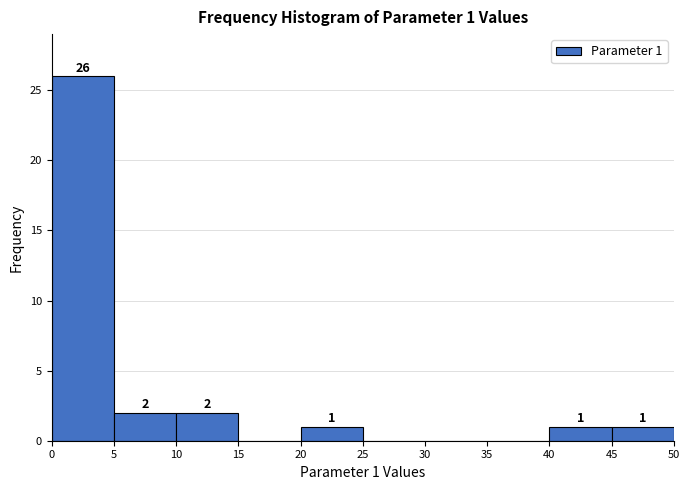

Over which range of the x-axis is the bar tallest?

0 to 5